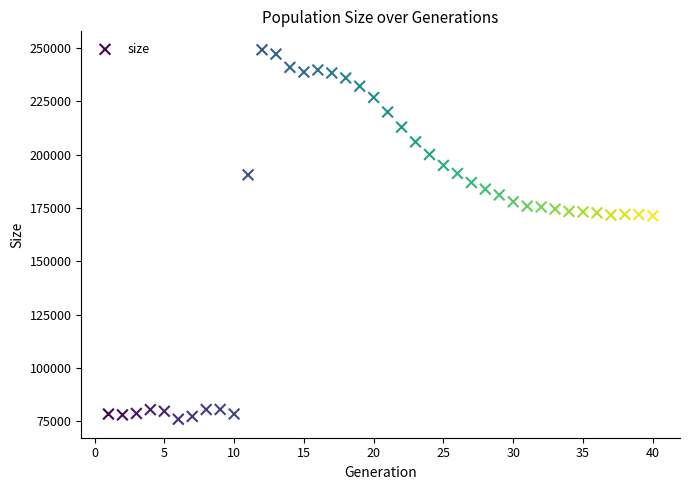

What is the range of X values (max minus min)?

39